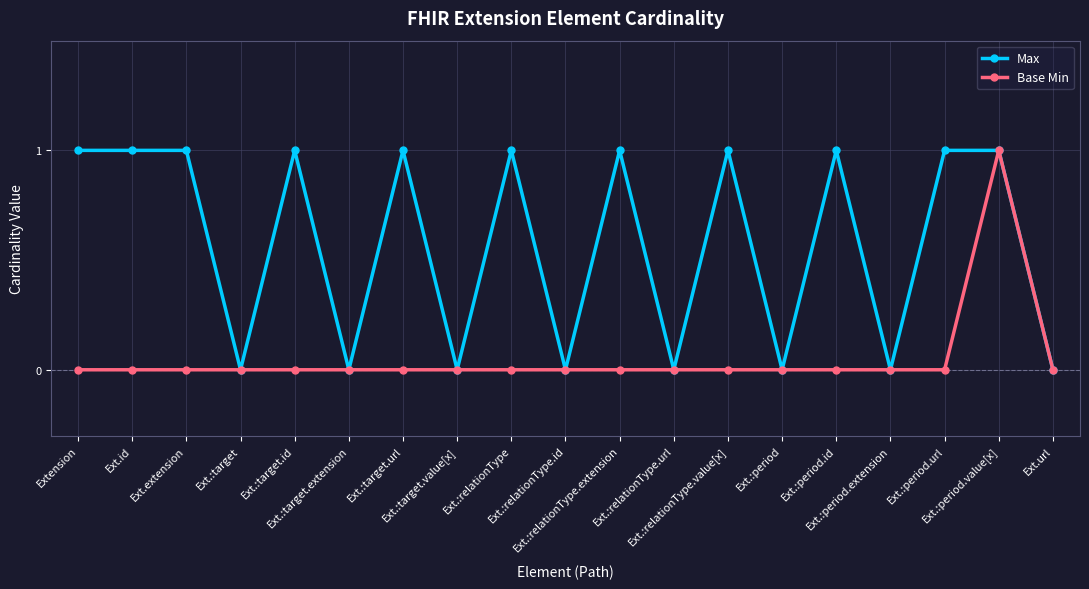

List the series in order of their overall mean, highest first.

Max, Base Min